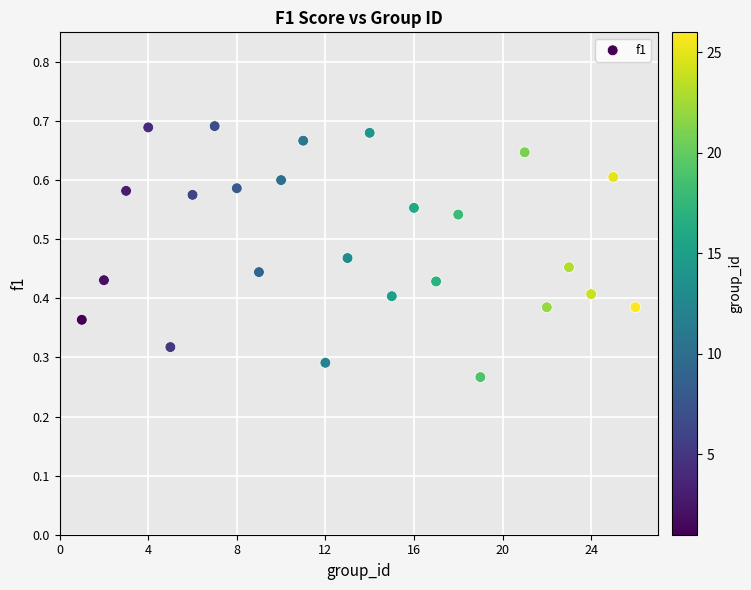

What is the range of X values (max minus min)?

25.0